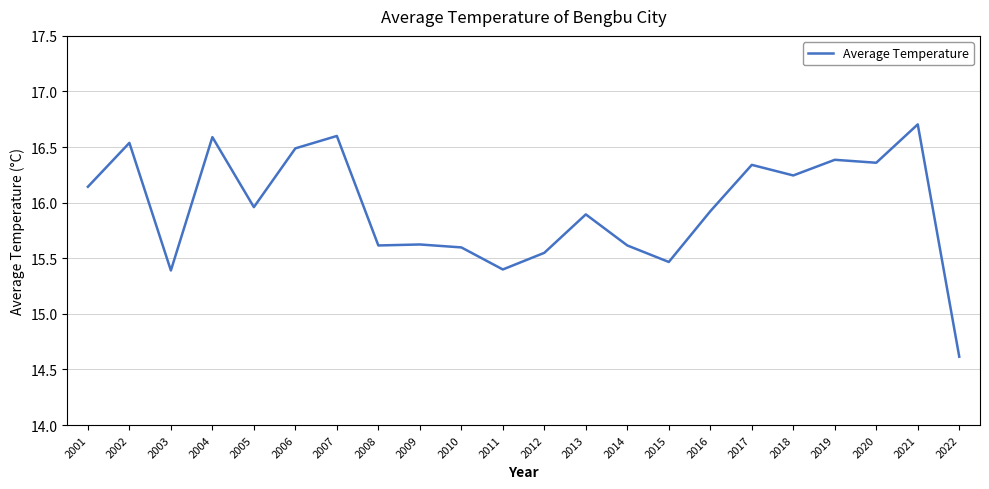

What is the ratio of the value at 2017 to the value at 2002?

1.0